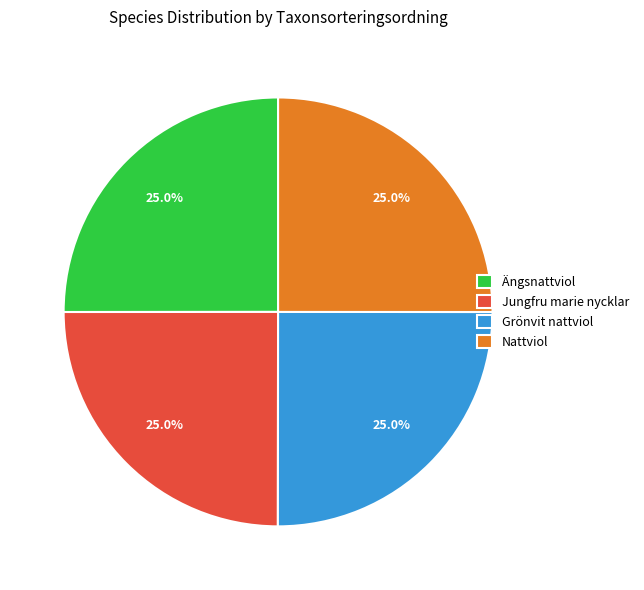

The Nattviol slice represents 33% of the pie. True or false?

False